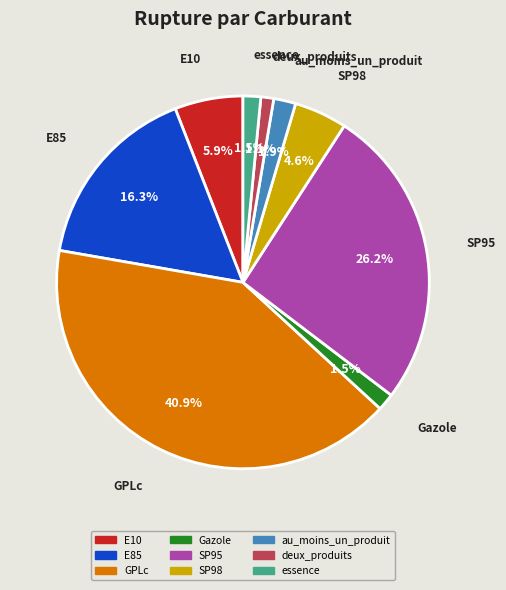

Between SP98 and au_moins_un_produit, which is larger?

SP98